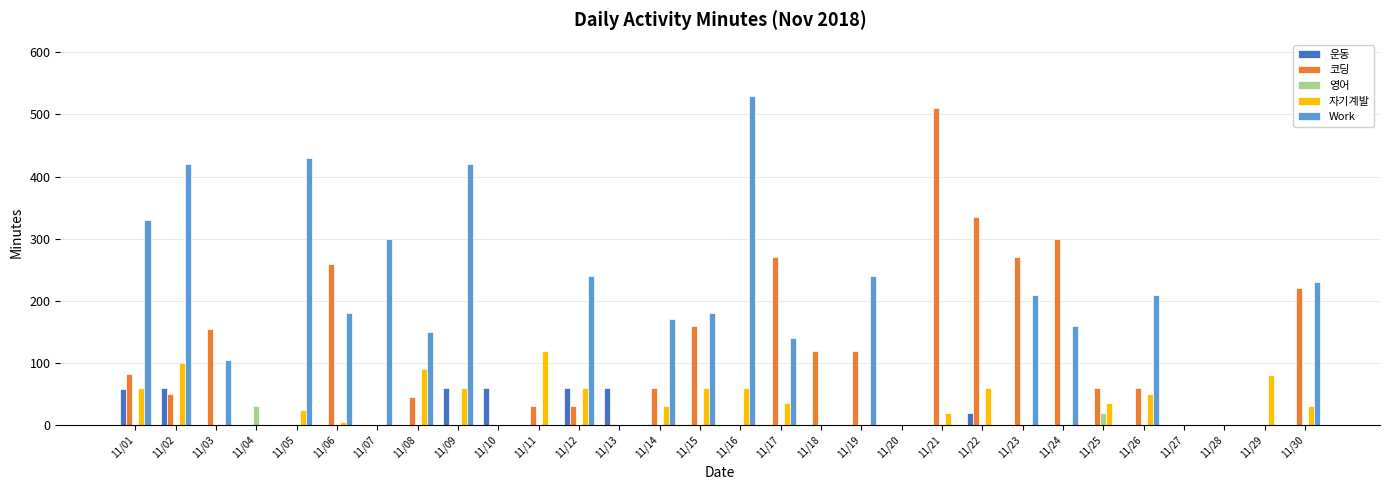

What is the greatest value displayed?

530